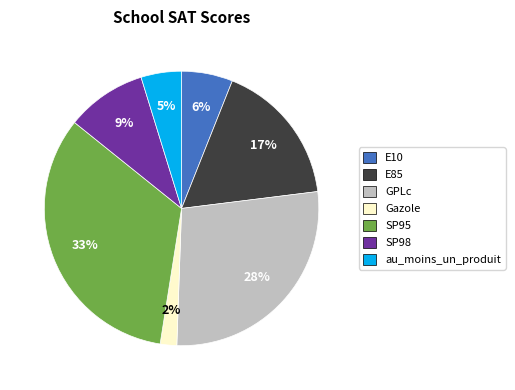

Count the number of slices in the pie.

7